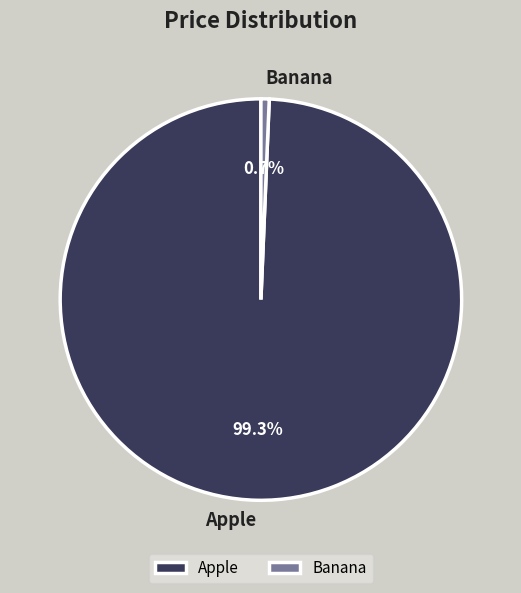

What percentage do Apple and Banana together represent?

100.0%